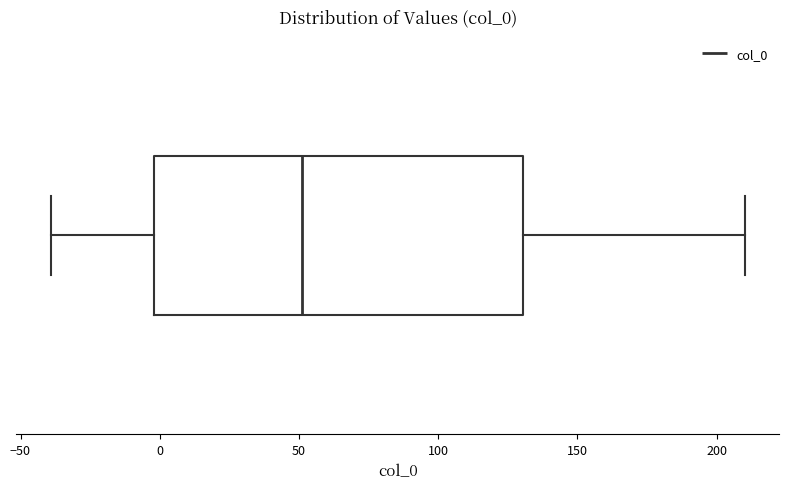

Transcribe this box plot: give where the median line is, the range the box spans, and where the two whiskers end, as read against the x-axis. The values are not printed on the chart, so give them approximately, as read against the axis.

median 50, box 0 to 130, whiskers -40 to 210